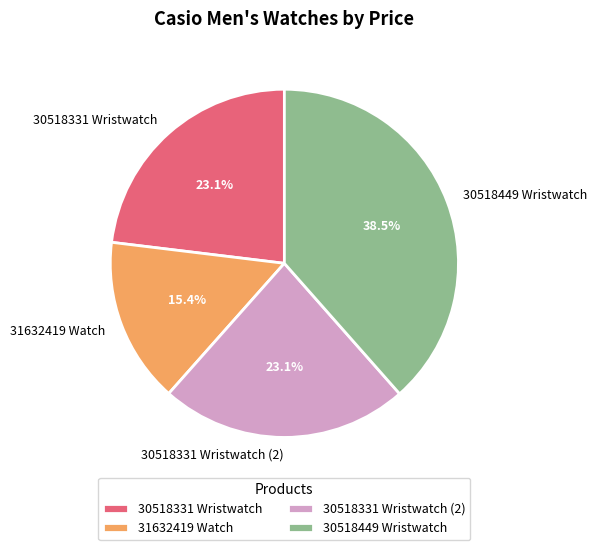

Which slice is the smallest?

31632419 Watch